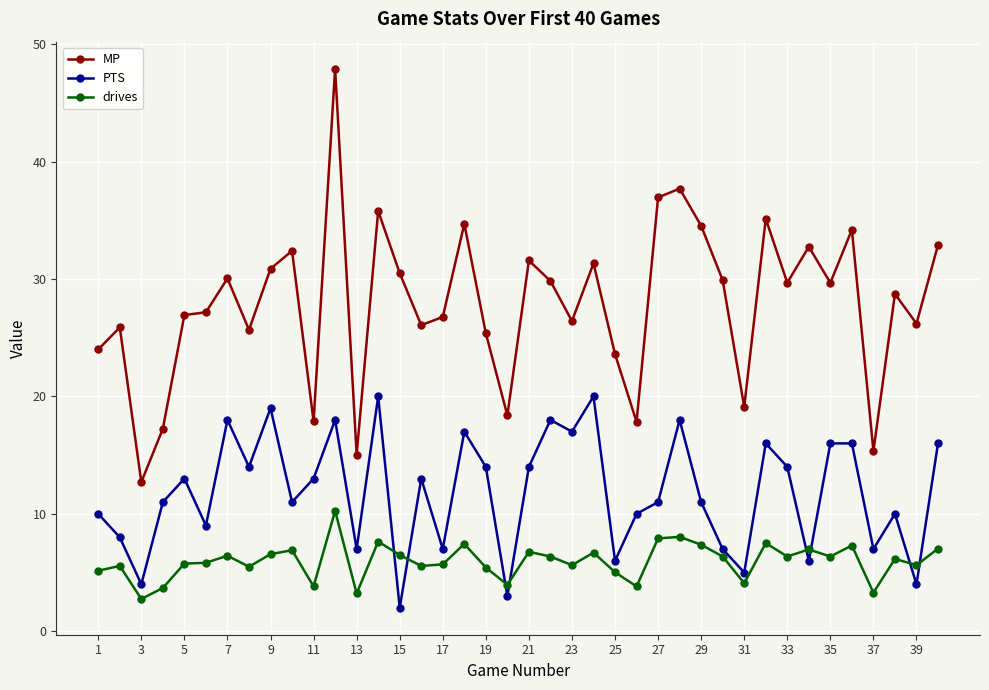

What are all the series names shown in the legend?

MP, PTS, drives